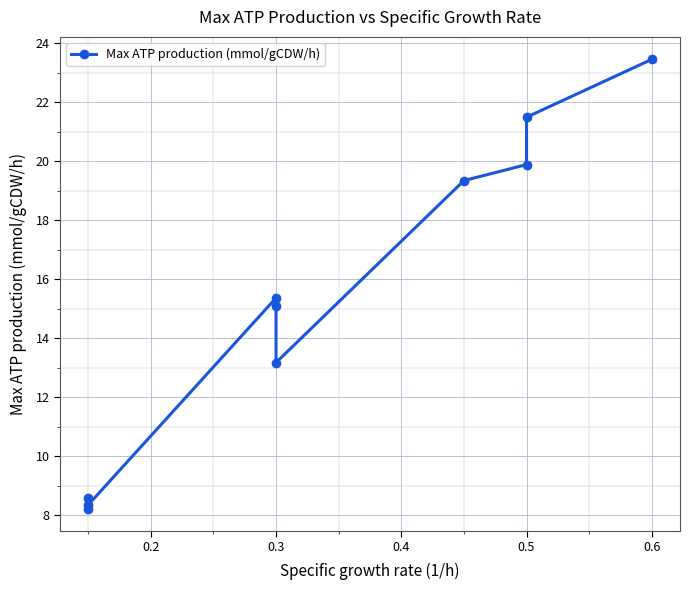

What is the maximum value shown in the chart?

23.4